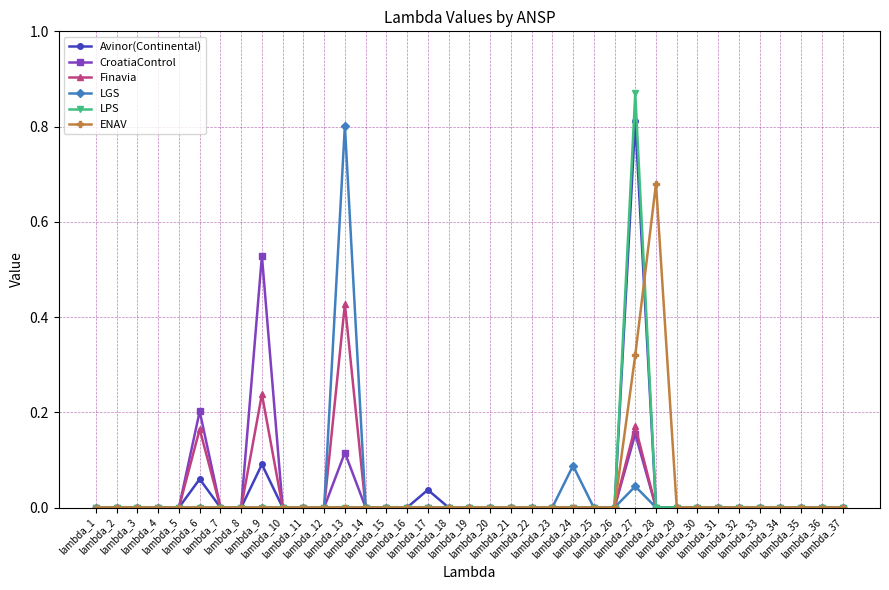

Which series has the largest range (max minus min)?

LPS